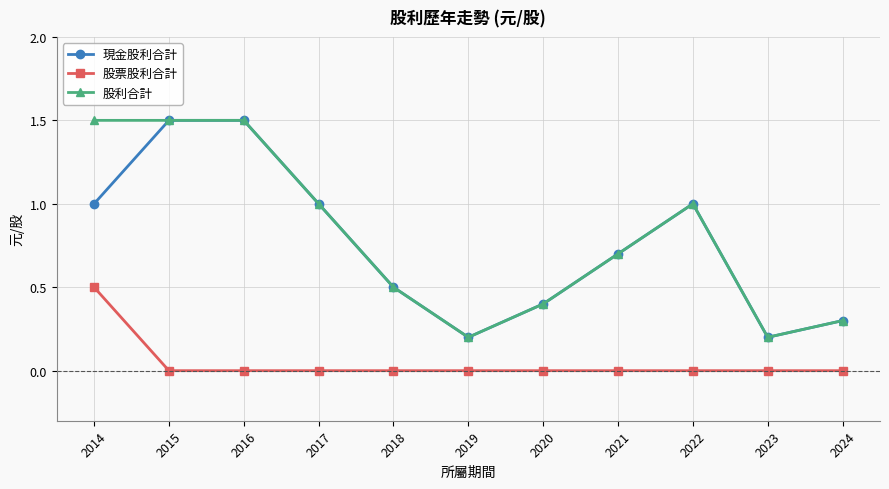

What is the highest value of the 現金股利合計 series?

1.5